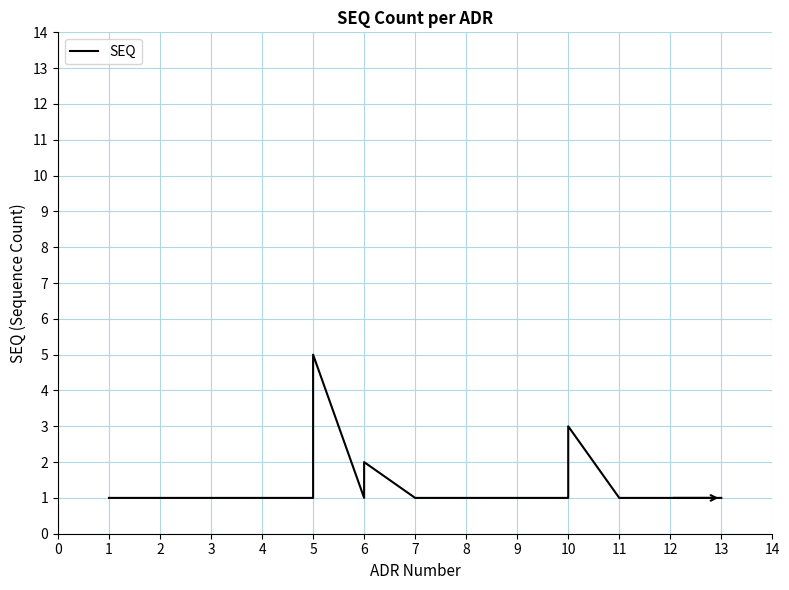

How many lines are shown in the chart?

1